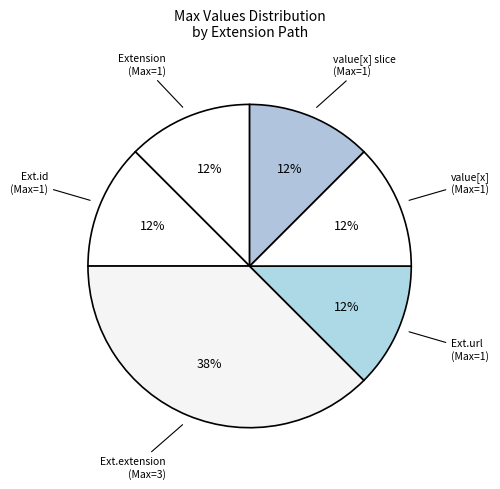

How many slices are in this pie chart?

6